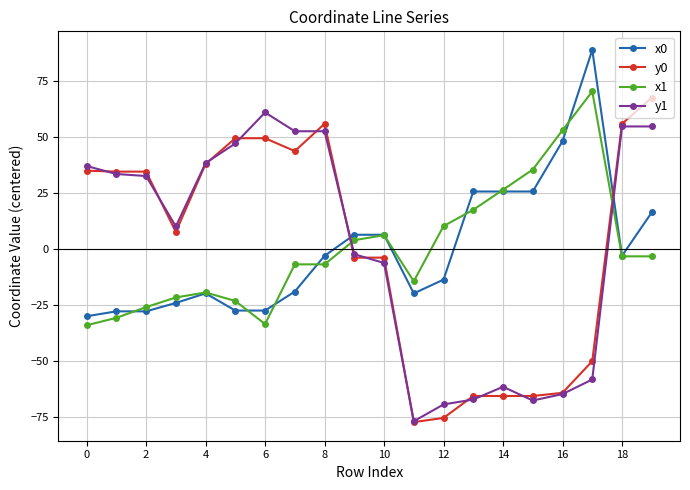

What is the greatest value displayed?

88.9